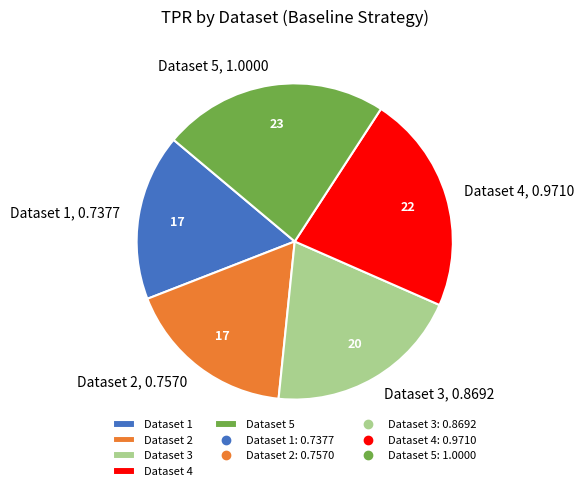

Does Dataset 5 account for over 50% of the chart?

No